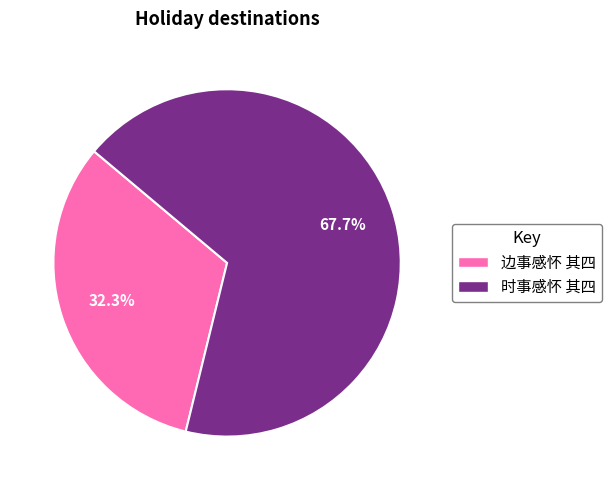

Which slice is the smallest?

边事感怀 其四